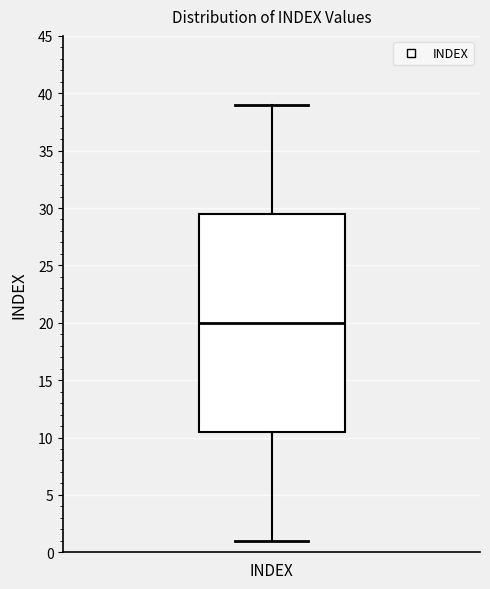

Transcribe this box plot: give where the median line is, the range the box spans, and where the two whiskers end, as read against the y-axis. The values are not printed on the chart, so give them approximately, as read against the axis.

median 20.0, box 10.5 to 29.5, whiskers 1.0 to 39.0